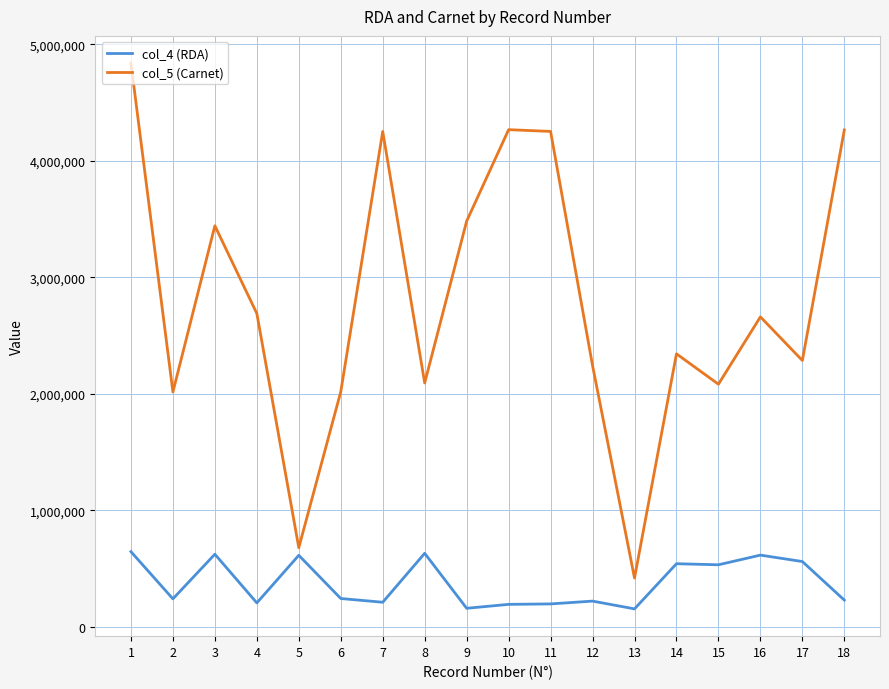

Is it true that col_4 (RDA) equals 262304 at 16?

False